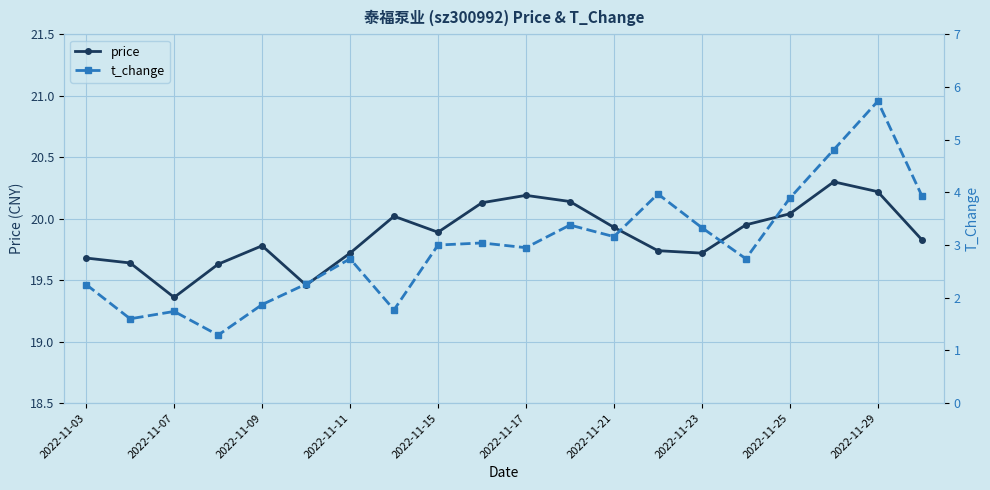

Where is price nearest to the value 19?

2022-11-07